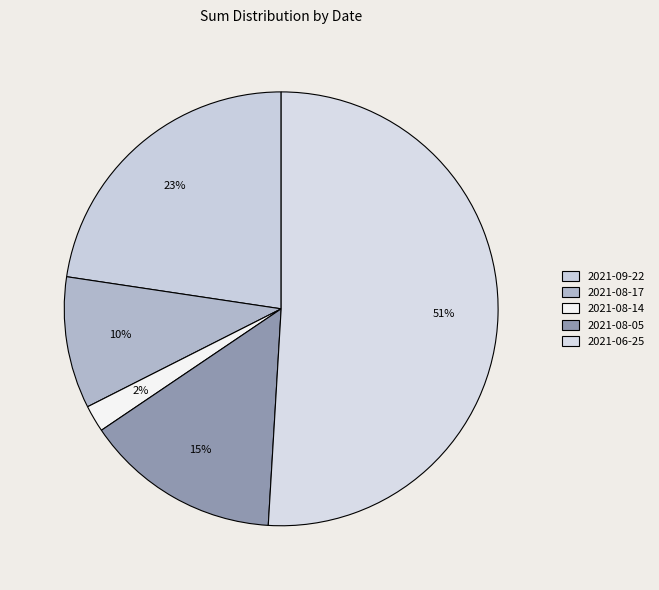

Is it true that 2021-06-25 is 51% of the pie?

True